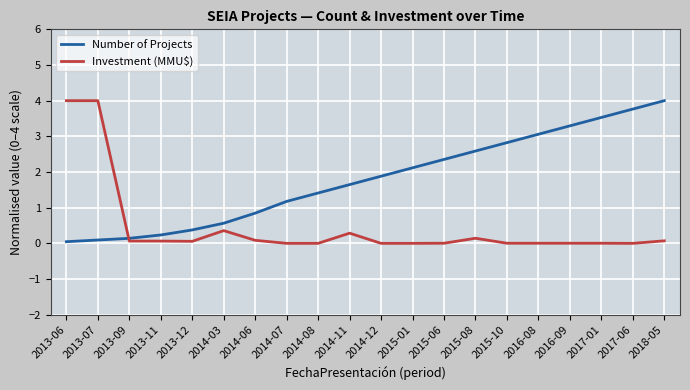

Is it true that Number of Projects equals 0.2 at 2014-06?

False